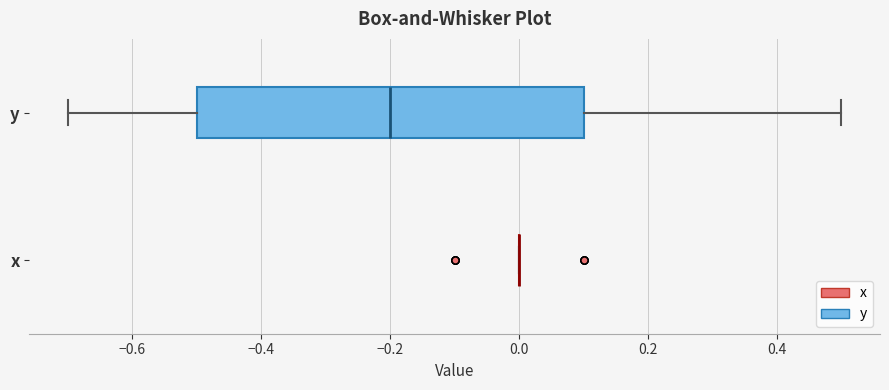

Reading bottom to top, read every box against the x-axis: the position of its median line, the range the box covers, and the ends of its whiskers. The values are not printed on the chart, so give them approximately, as read against the axis.

x: box collapsed to a line at 0.0, whiskers 0.0 to 0.0
y: median -0.2, box -0.5 to 0.1, whiskers -0.7 to 0.5